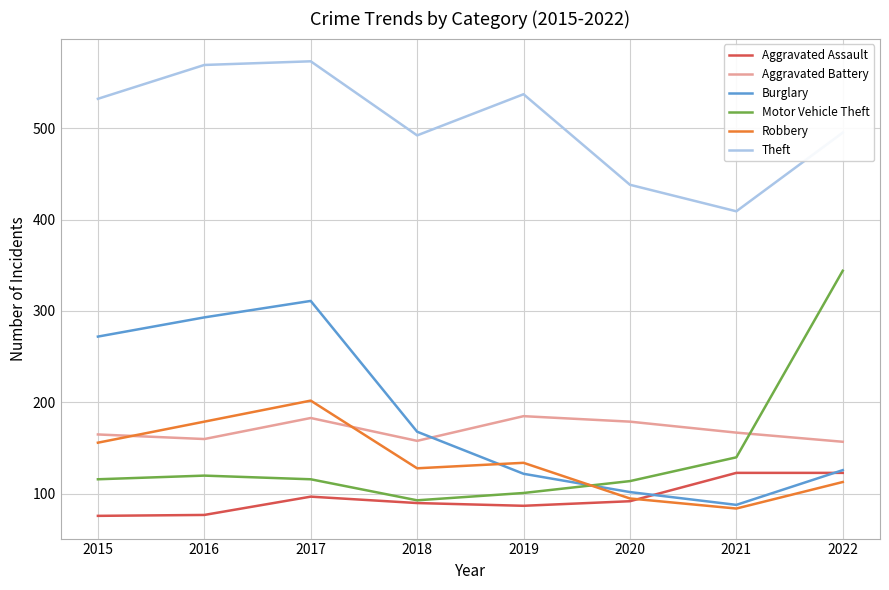

Is it true that Aggravated Assault equals 208 at 2022?

False